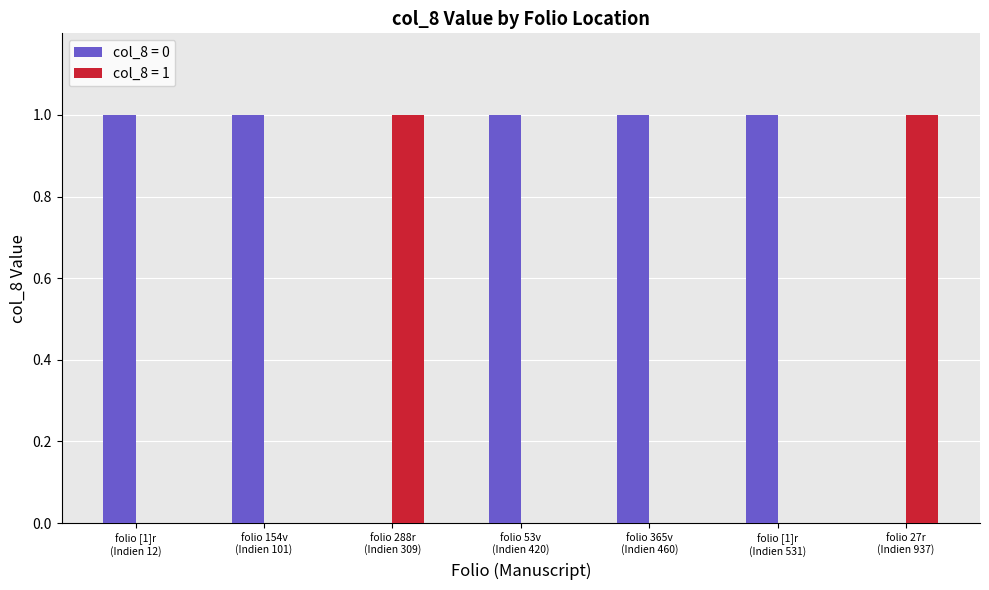

Reading left to right, what are all the values shown in this chart?

col_8 = 0: 1	1	0	1	1	1	0
col_8 = 1: 0	0	1	0	0	0	1